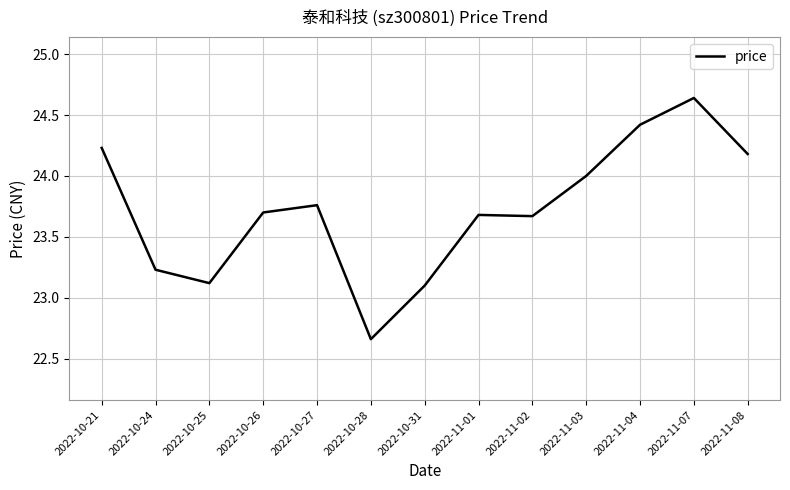

Approximately how many times larger is the value at 2022-10-24 compared to 2022-11-03?

1.0